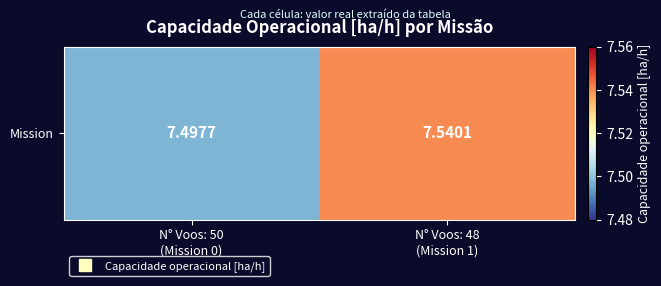

Which category has the highest value across all series?

N° Voos: 48
(Mission 1)